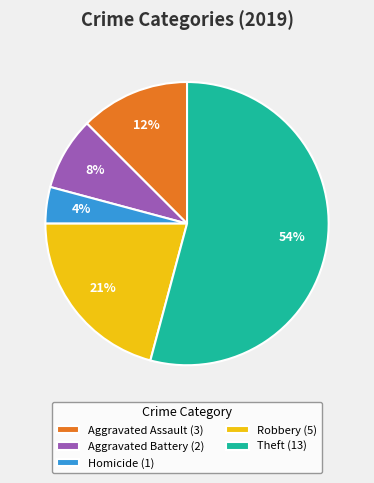

How many slices are in this pie chart?

5